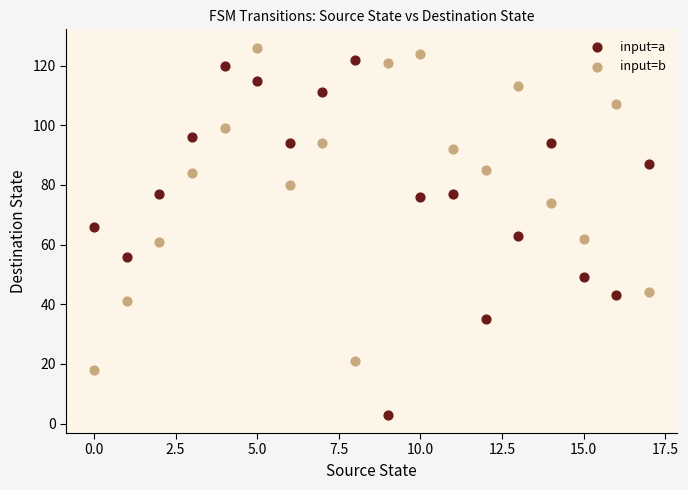

Which series has the largest Y range (max minus min)?

input=a